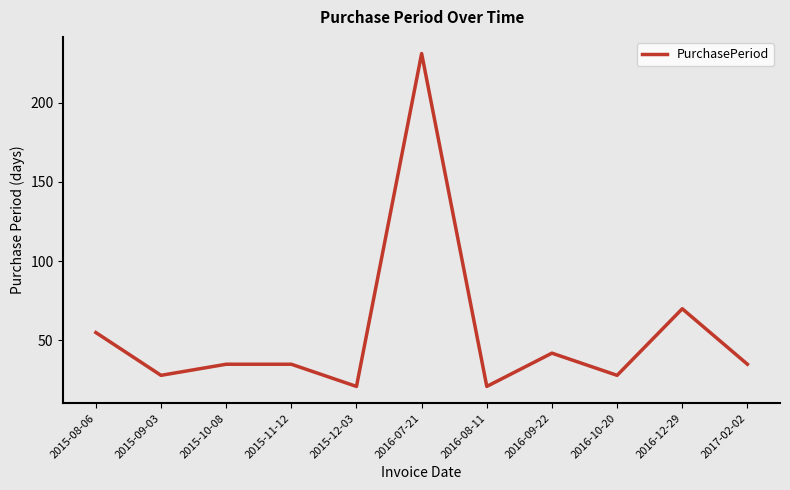

How many lines are shown in the chart?

1